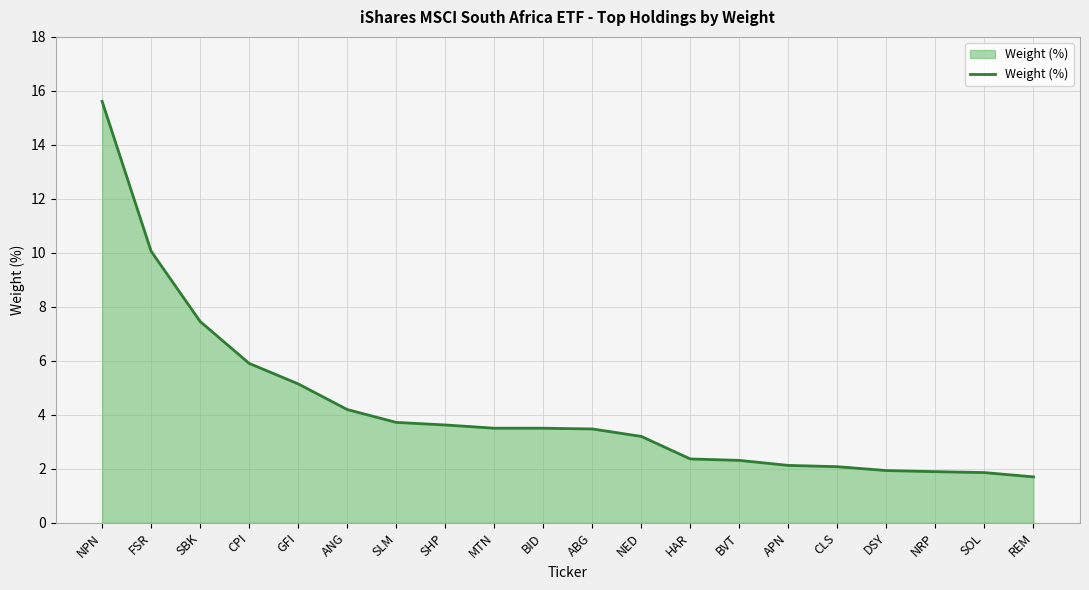

Between CLS and NPN, which is larger?

NPN